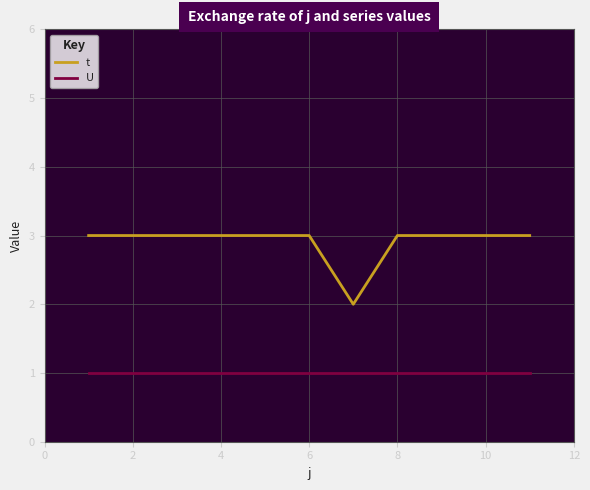

What is the minimum value shown in the chart?

1